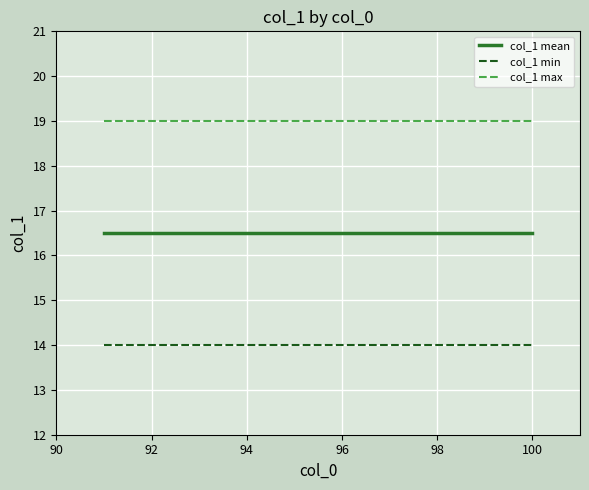

Reading right to left, transcribe all the data shown in this chart.

col_1 mean: 16.5	16.5	16.5	16.5	16.5	16.5	16.5	16.5	16.5	16.5
col_1 min: 14.0	14.0	14.0	14.0	14.0	14.0	14.0	14.0	14.0	14.0
col_1 max: 19.0	19.0	19.0	19.0	19.0	19.0	19.0	19.0	19.0	19.0